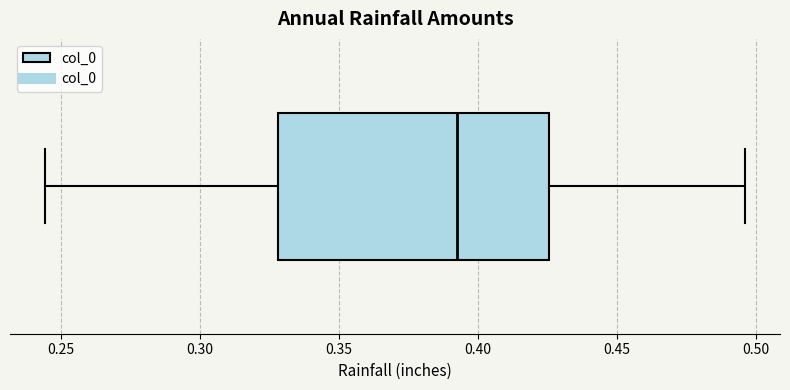

Read this box plot against the x-axis: the position of the median line, the range covered by the box, and the ends of both whiskers. The values are not printed on the chart, so give them approximately, as read against the axis.

median 0.395, box 0.330 to 0.425, whiskers 0.245 to 0.495